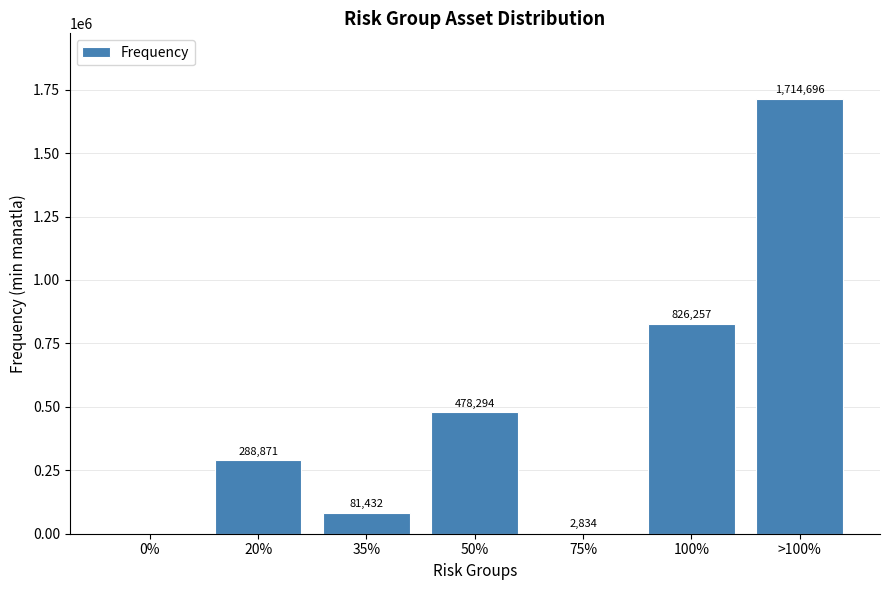

Reading left to right, transcribe all the data shown in this chart.

0%=0	20%=288871	35%=81432	50%=478294	75%=2834	100%=826257	>100%=1714696